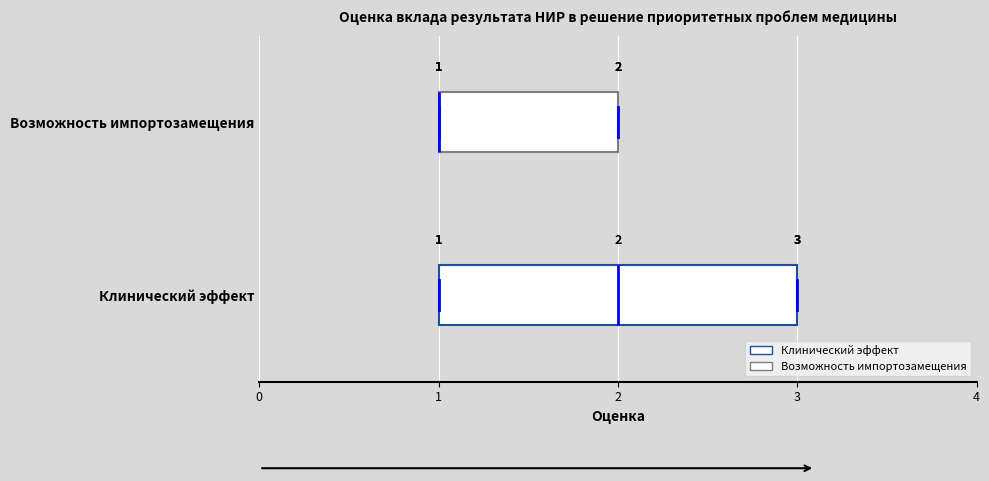

Comparing the boxes themselves (not the whiskers), which one is the widest?

Клинический эффект